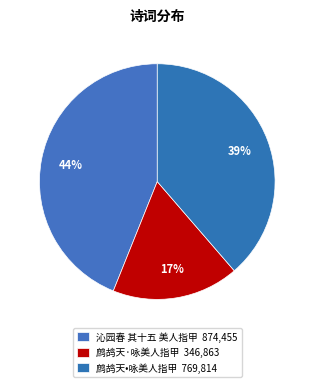

To the nearest percent, what percentage of the pie is 沁园春 其十五 美人指甲?

44%